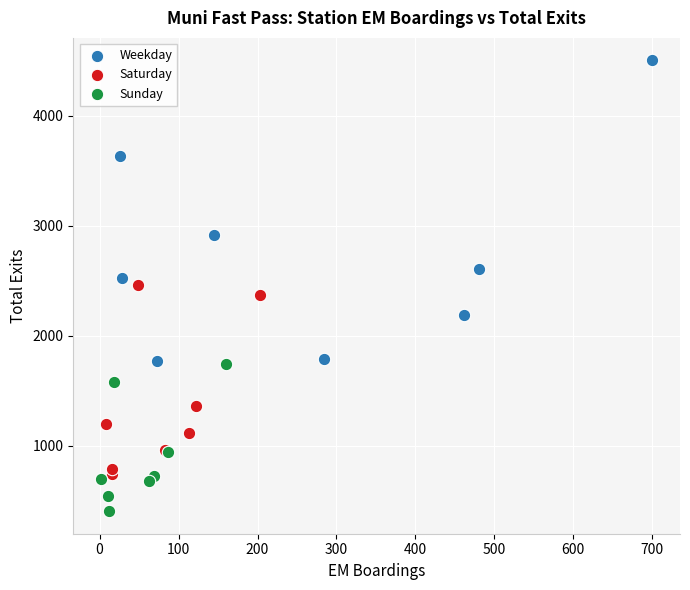

Which series reaches the minimum Y coordinate?

Sunday